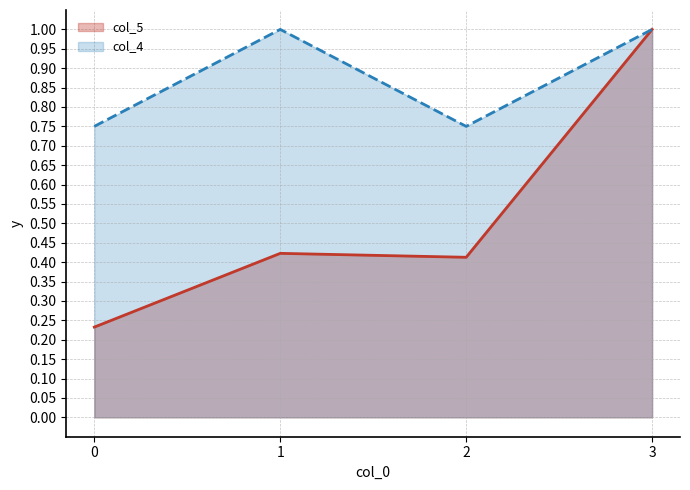

Count the col_4 values in the range 0 to 1.

4